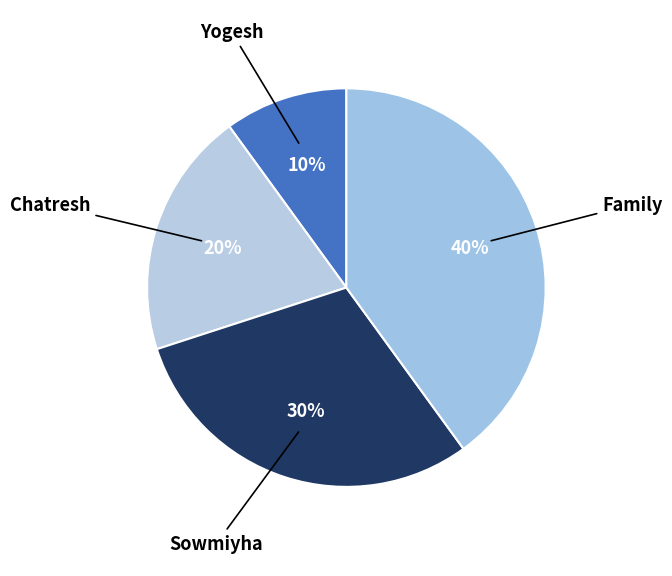

To the nearest percent, what percentage of the pie is Family?

40%